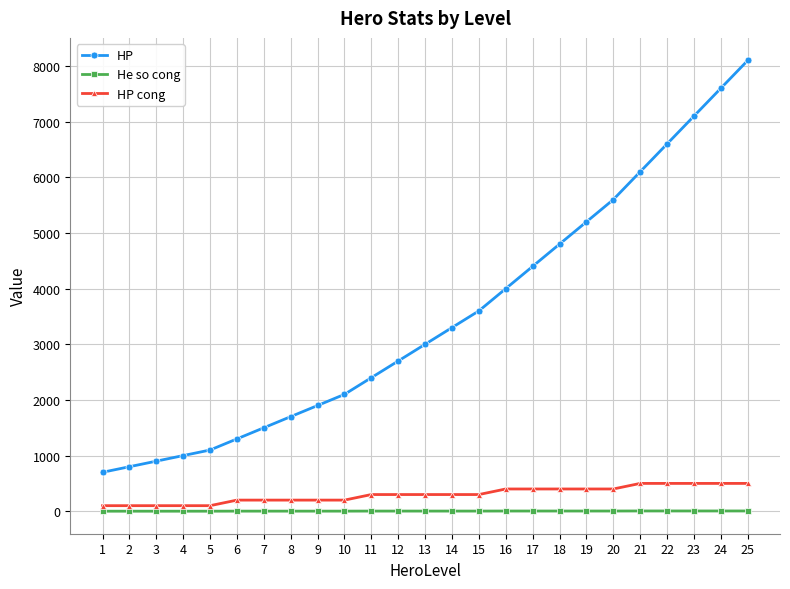

What is the greatest value displayed?

8100